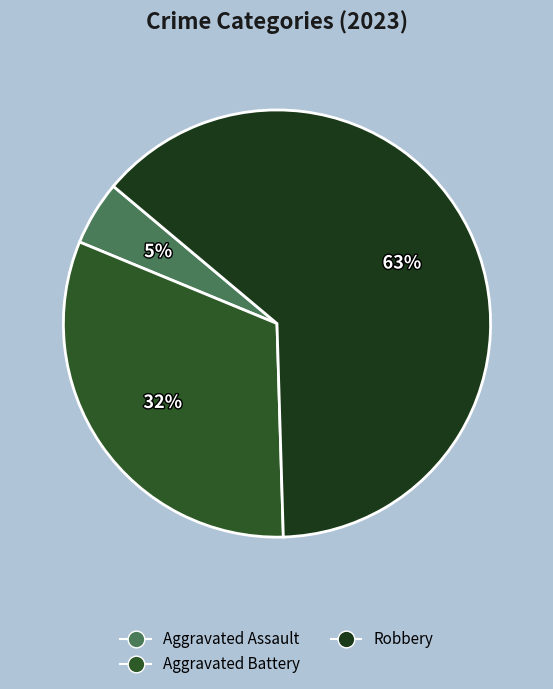

Count the number of slices in the pie.

3